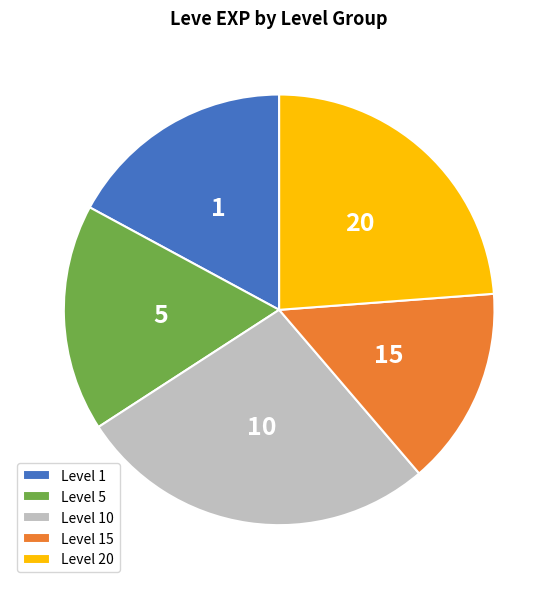

What is the largest slice in the pie chart?

Level 10